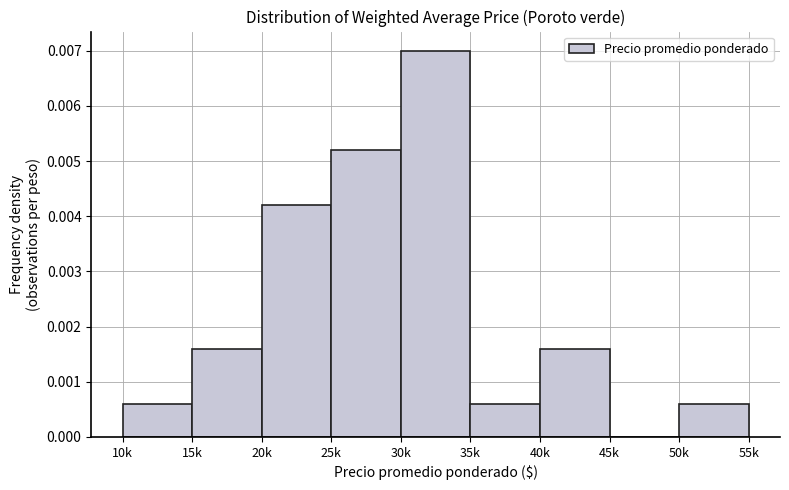

The value at 15k is 0.0. True or false?

True